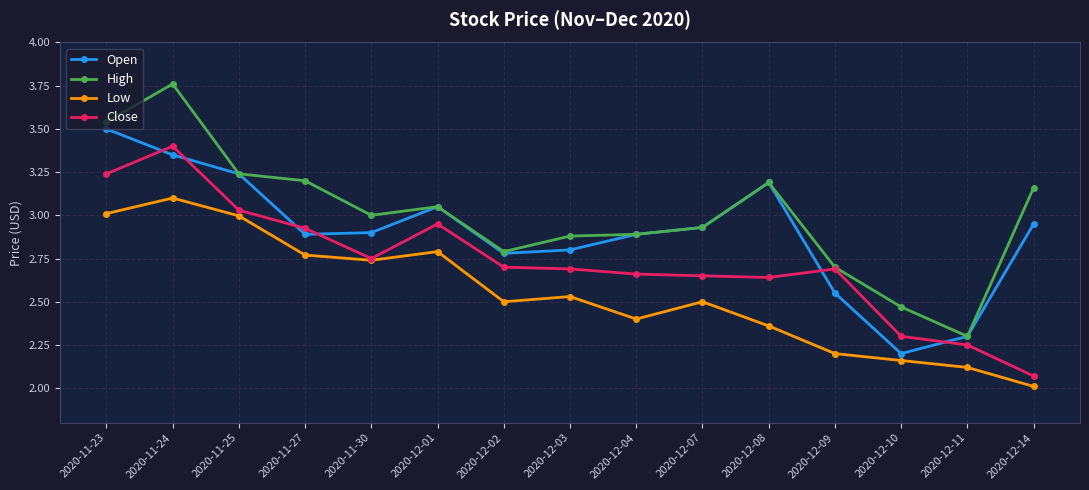

What is the difference between the maximum and minimum values in the Close series?

1.3